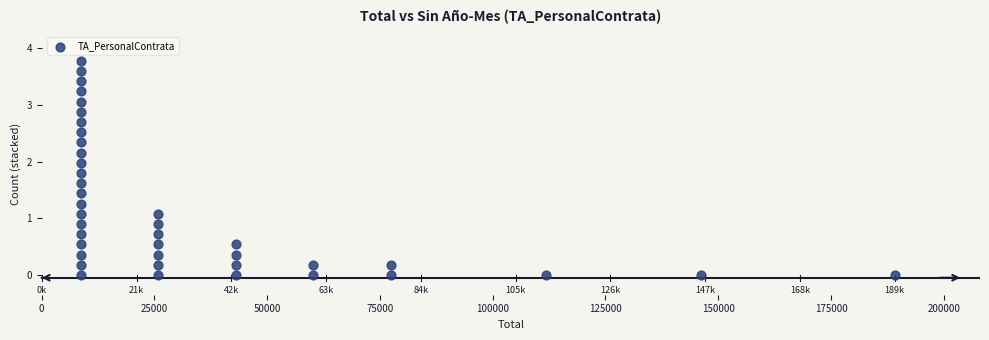

What is the range of Y values (max minus min)?

3.8